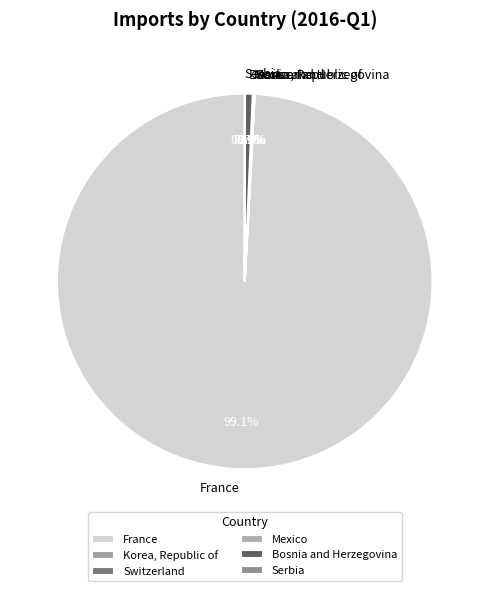

To the nearest percent, what percentage of the pie is France?

99%